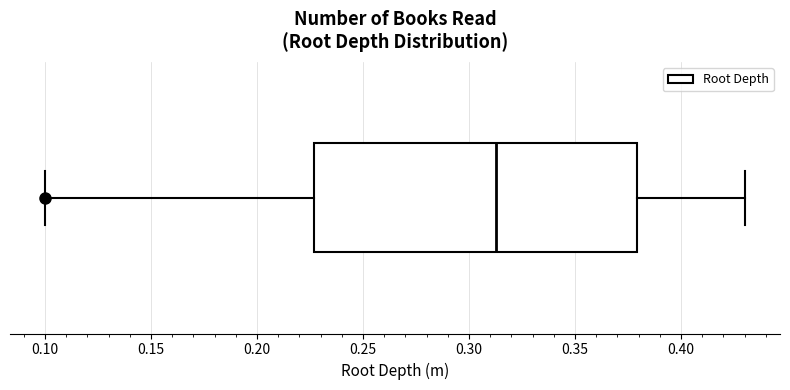

Read this box plot against the x-axis: the position of the median line, the range covered by the box, and the ends of both whiskers. The values are not printed on the chart, so give them approximately, as read against the axis.

median 0.315, box 0.225 to 0.380, whiskers 0.100 to 0.430